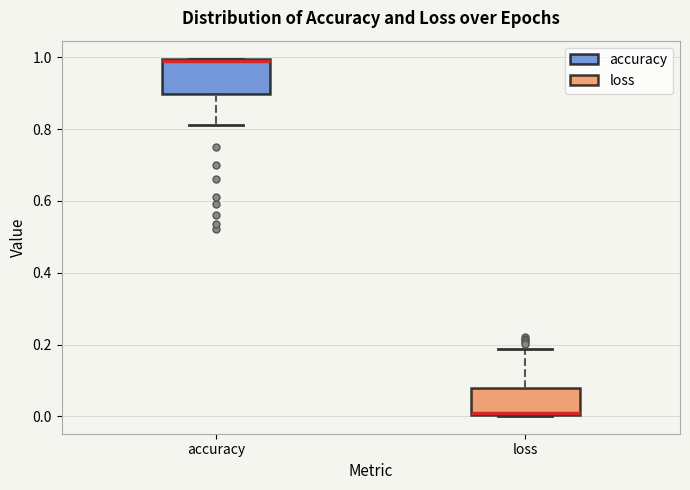

Reading left to right, read every box against the y-axis: the position of its median line, the range the box covers, and the ends of its whiskers. The values are not printed on the chart, so give them approximately, as read against the axis.

accuracy: median 1.00 (drawn on the box's upper edge), box 0.90 to 1.00, whiskers 0.82 to 1.00
loss: median 0.00, box 0.00 to 0.08, whiskers 0.00 to 0.18